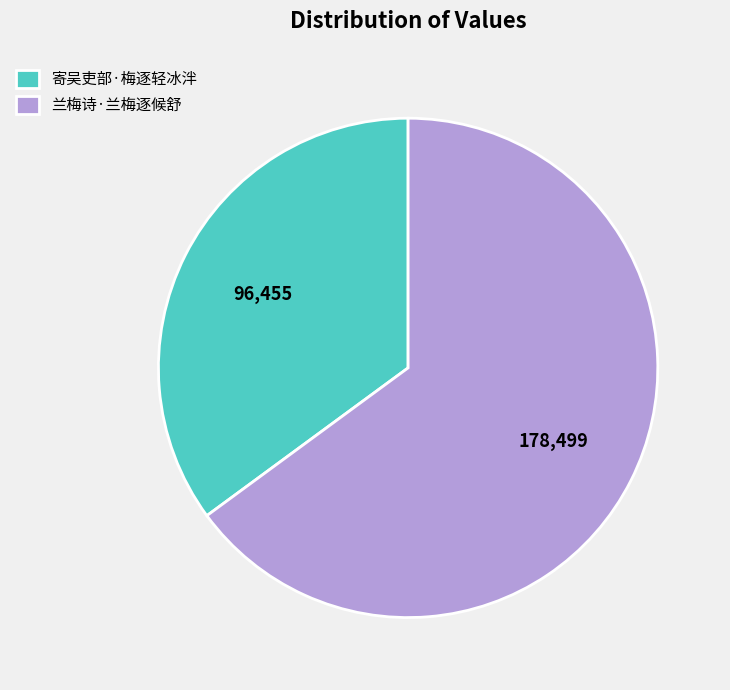

Which category has the biggest portion of the pie?

兰梅诗·兰梅逐候舒